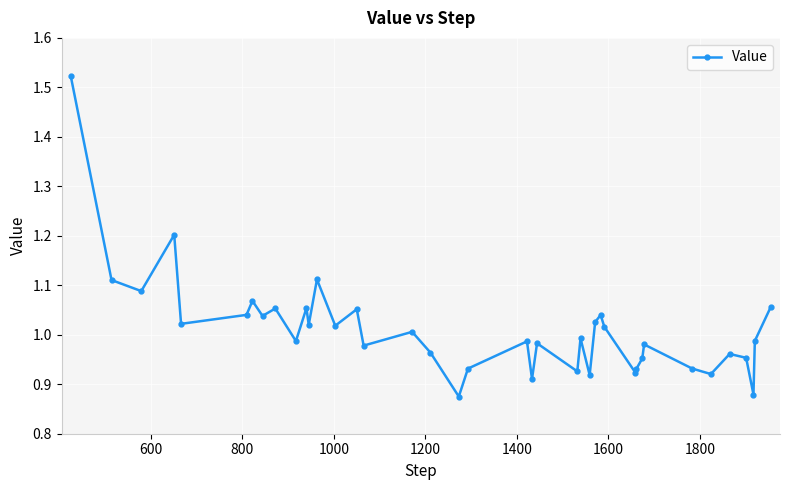

What is the difference between the second highest and minimum values?

0.3